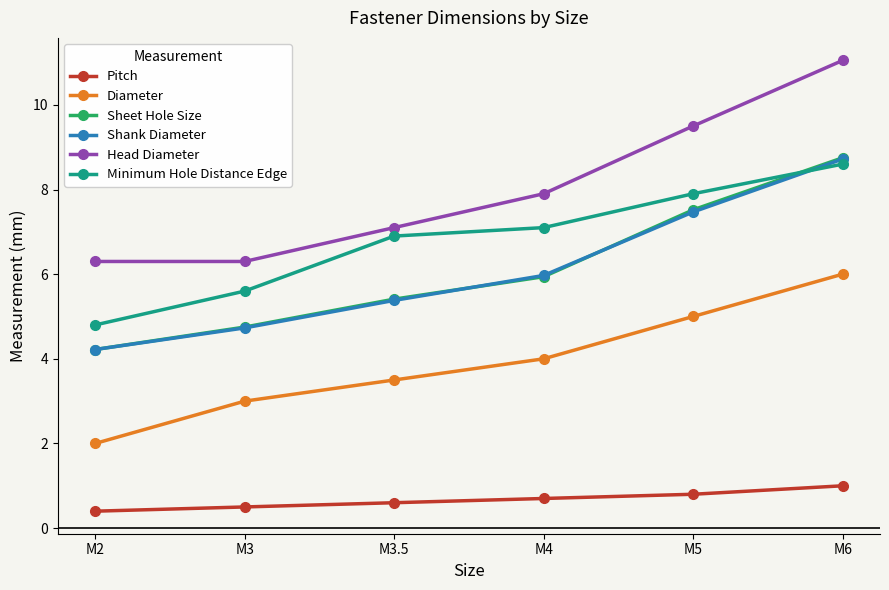

Does the chart have visible grid lines?

No